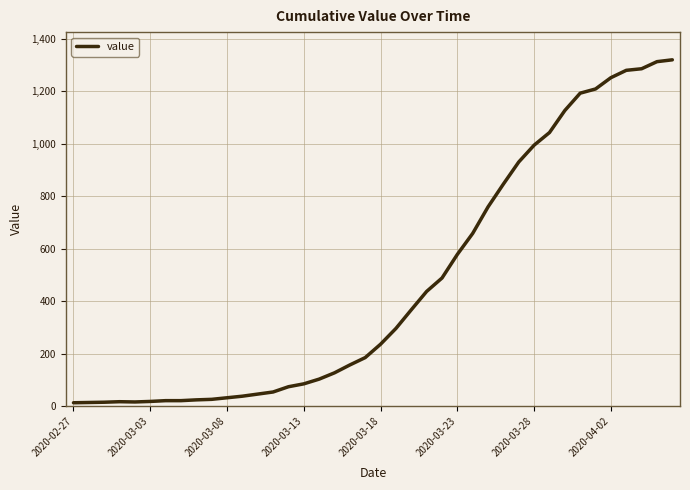

What is the maximum value shown in the chart?

1319